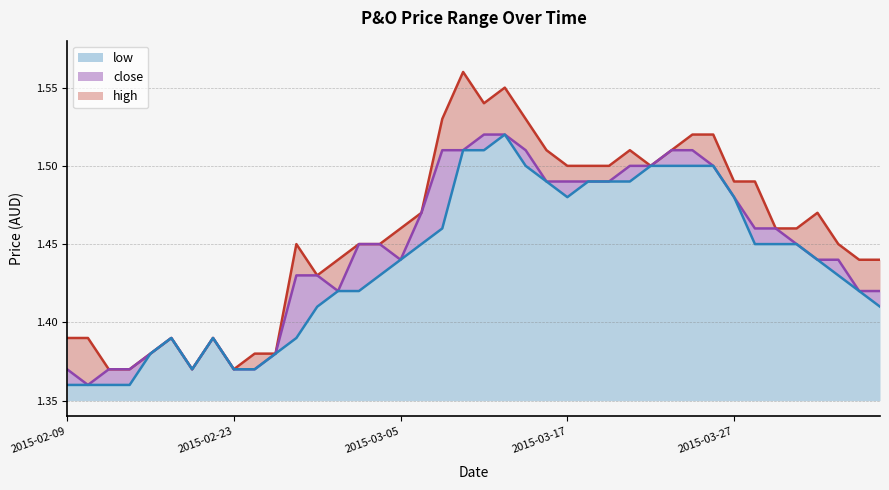

True or false: high has more than 2 points higher than both neighbors.

True